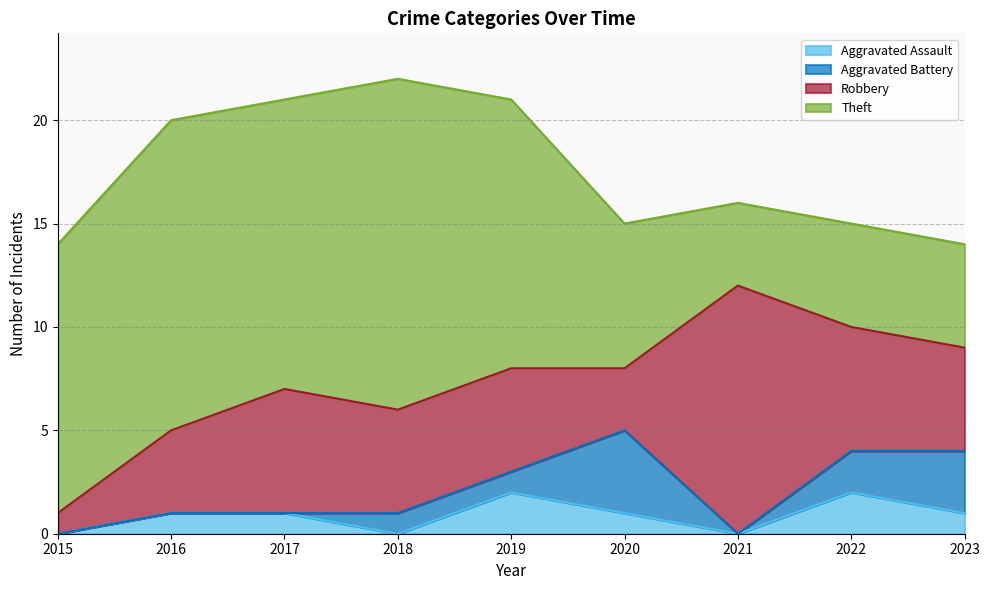

Reading left to right, what are all the values shown in this chart?

Aggravated Assault: 0	1	1	0	2	1	0	2	1
Aggravated Battery: 0	0	0	1	1	4	0	2	3
Robbery: 1	4	6	5	5	3	12	6	5
Theft: 13	15	14	16	13	7	4	5	5